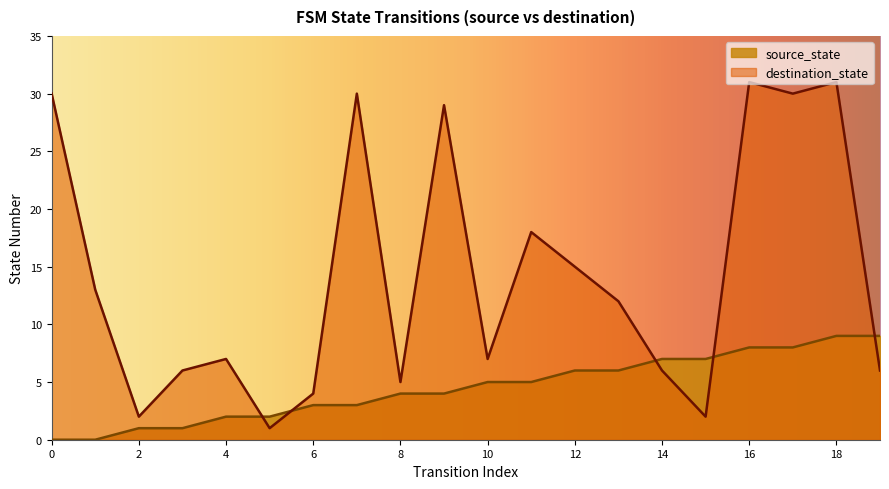

Does the chart have visible grid lines?

No